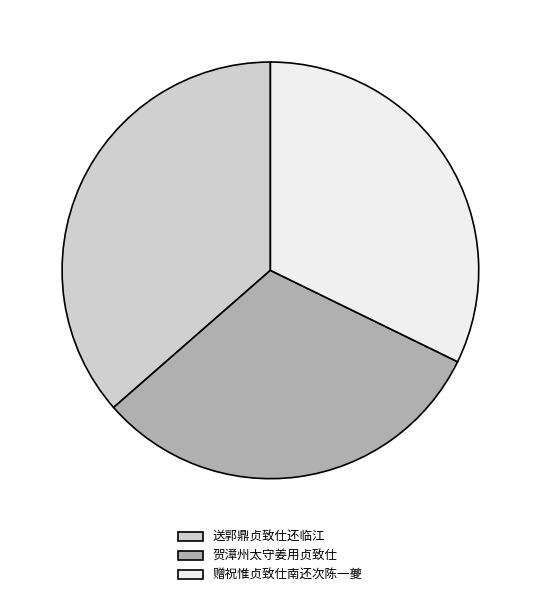

Combined, do 贺漳州太守姜用贞致仕 and 送郭鼎贞致仕还临江 account for over 50%?

Yes